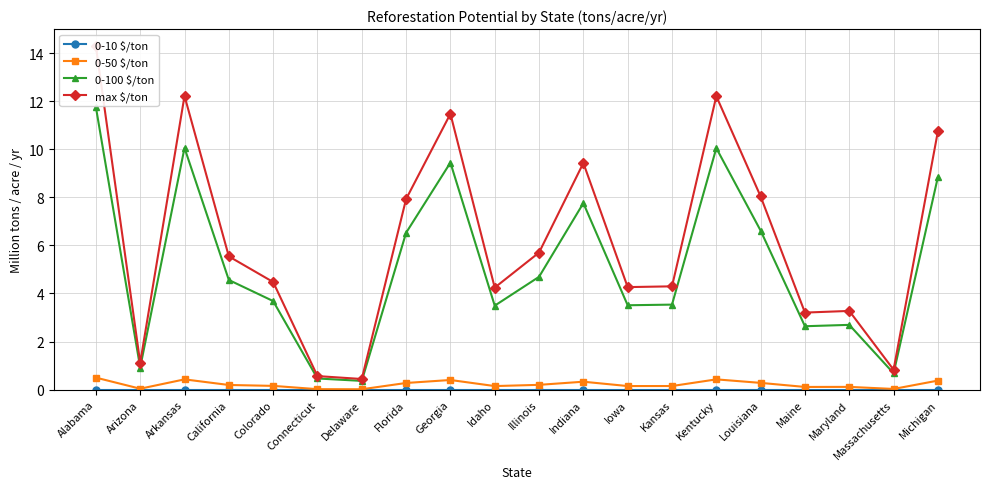

The 0-100 $/ton series shows 5.4 at Michigan. True or false?

False